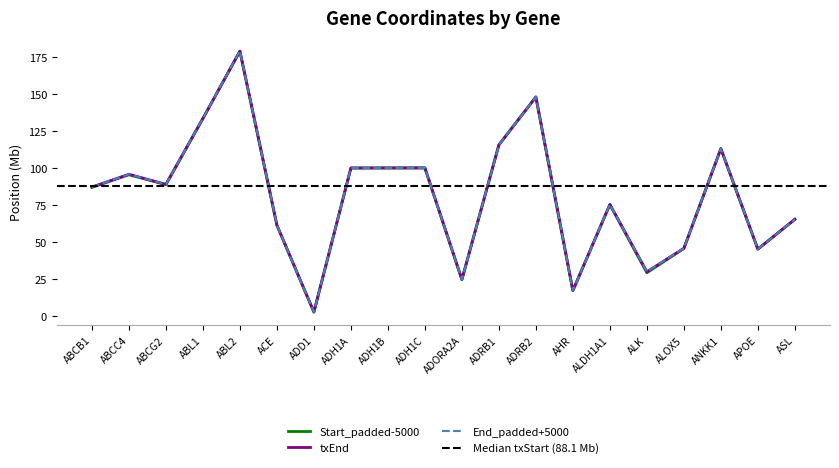

The txEnd series shows 58.8 at ADH1A. True or false?

False